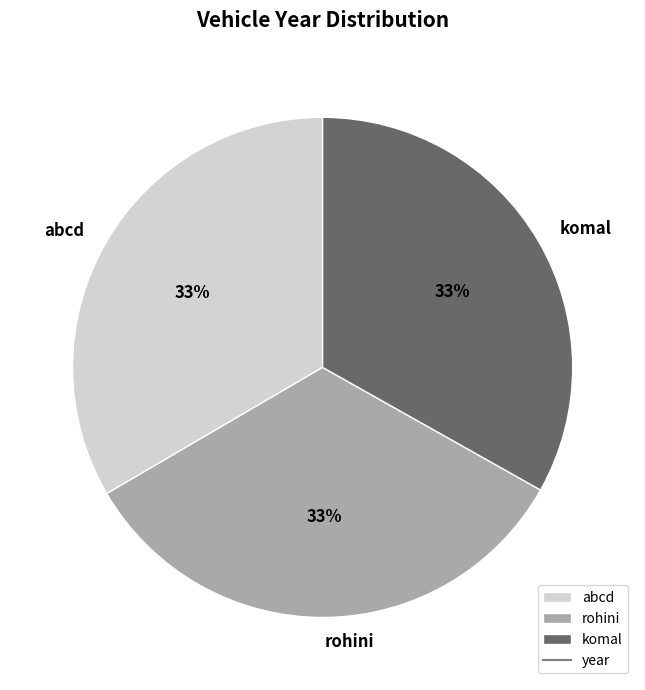

Is it true that komal is 33% of the pie?

True